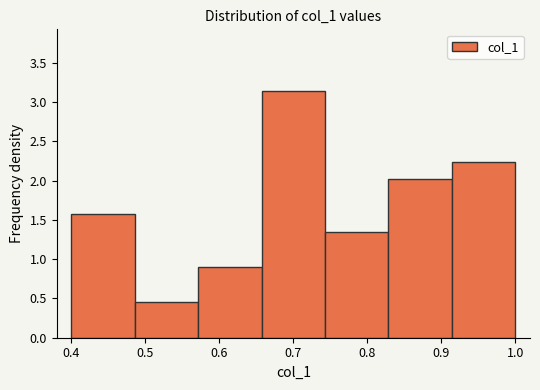

Reading left to right, list every bar in this chart as the range it spans on the x-axis followed by its height. Neither the bar edges nor the heights are printed on the chart, so give them approximately, as read against the axes.

0.40 to 0.49: 1.55
0.49 to 0.57: 0.45
0.57 to 0.66: 0.90
0.66 to 0.74: 3.15
0.74 to 0.83: 1.35
0.83 to 0.91: 2.00
0.91 to 1.00: 2.25